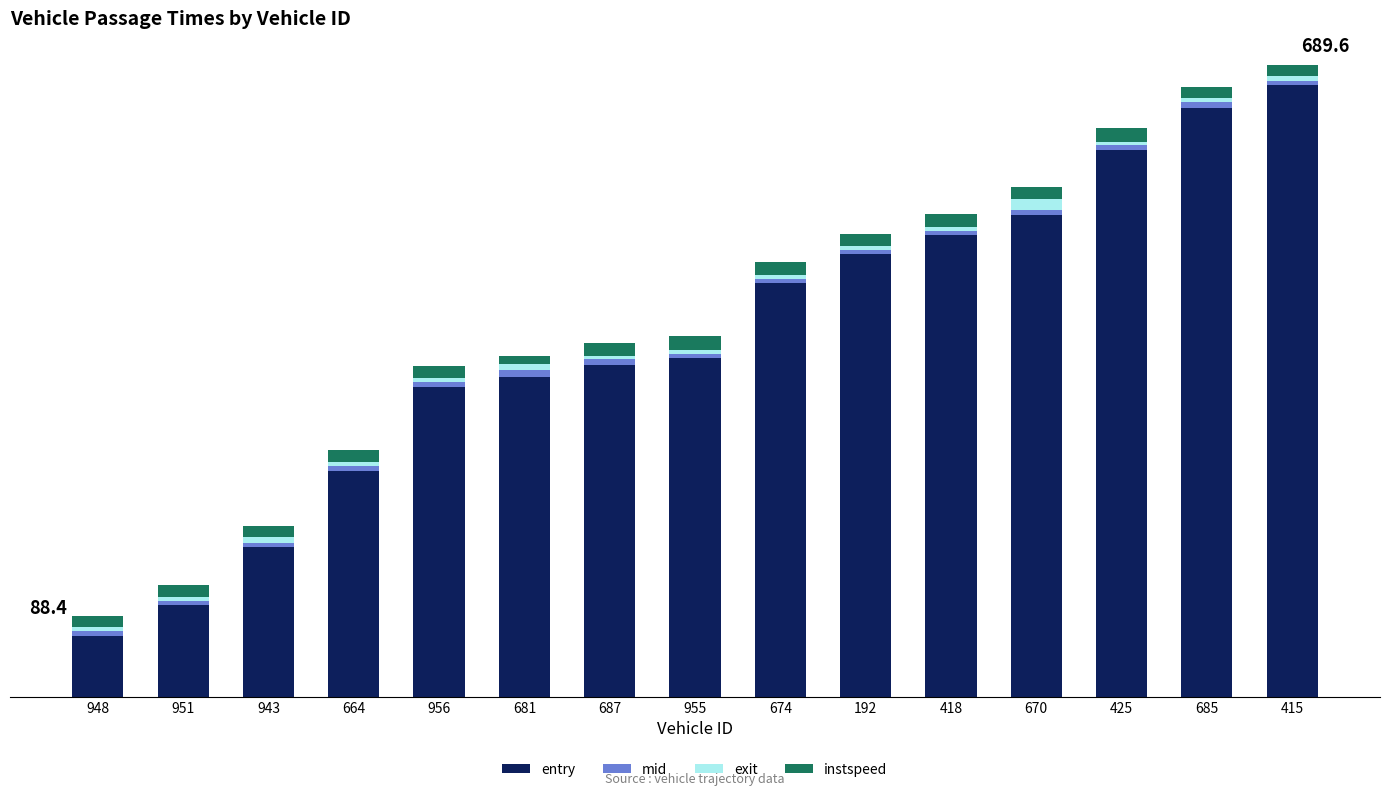

What is the sum of all instspeed values?

195.1